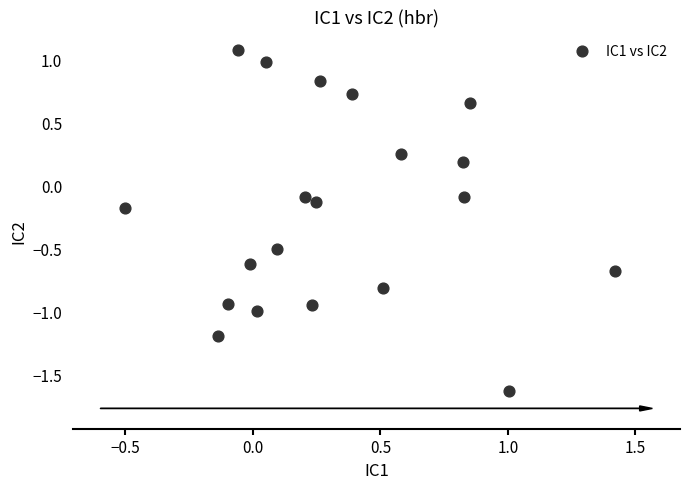

What is the range of Y values (max minus min)?

2.7